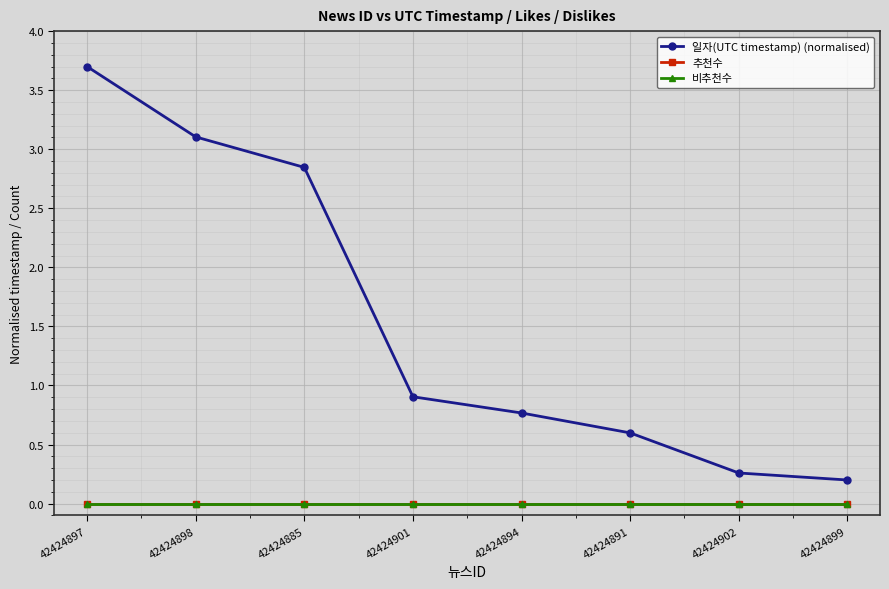

True or false: 비추천수 and 추천수 cross at least once.

False